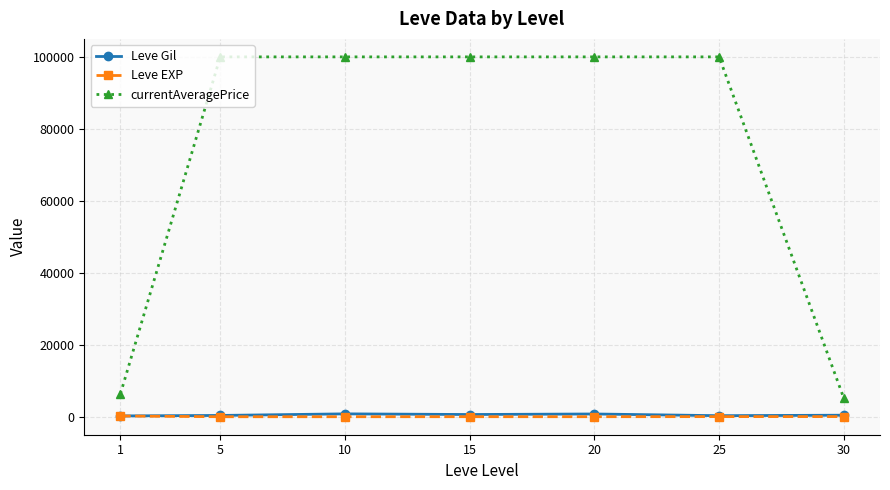

The value of currentAveragePrice at 15 is 163639.0. True or false?

False